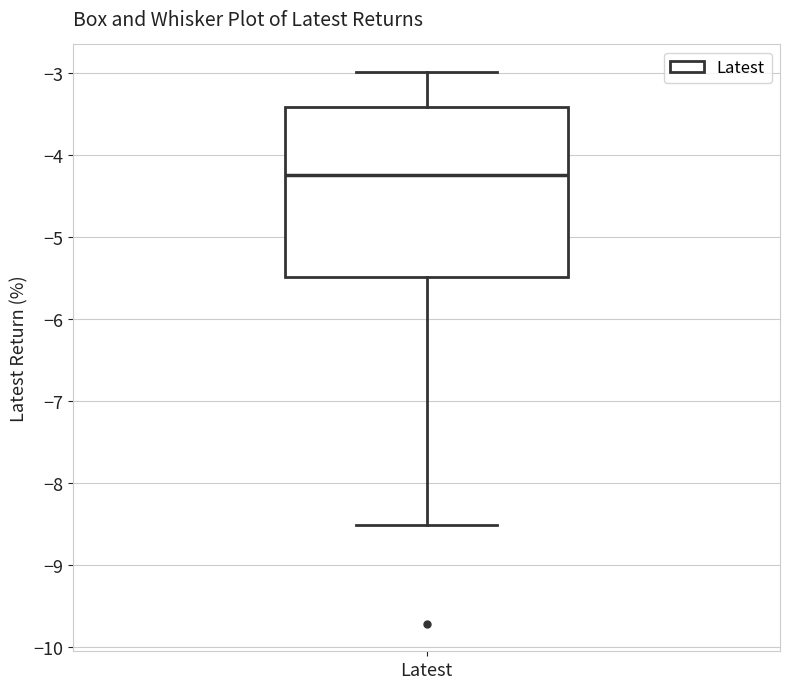

Transcribe this box plot: give where the median line is, the range the box spans, and where the two whiskers end, as read against the y-axis. The values are not printed on the chart, so give them approximately, as read against the axis.

median -4.2, box -5.5 to -3.4, whiskers -8.5 to -3.0